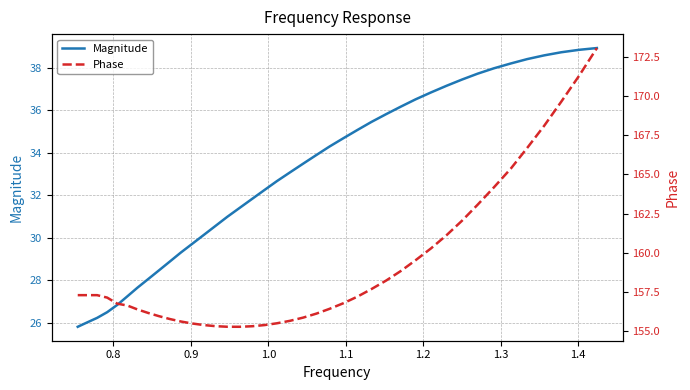

What is the highest value of the Magnitude series?

38.9